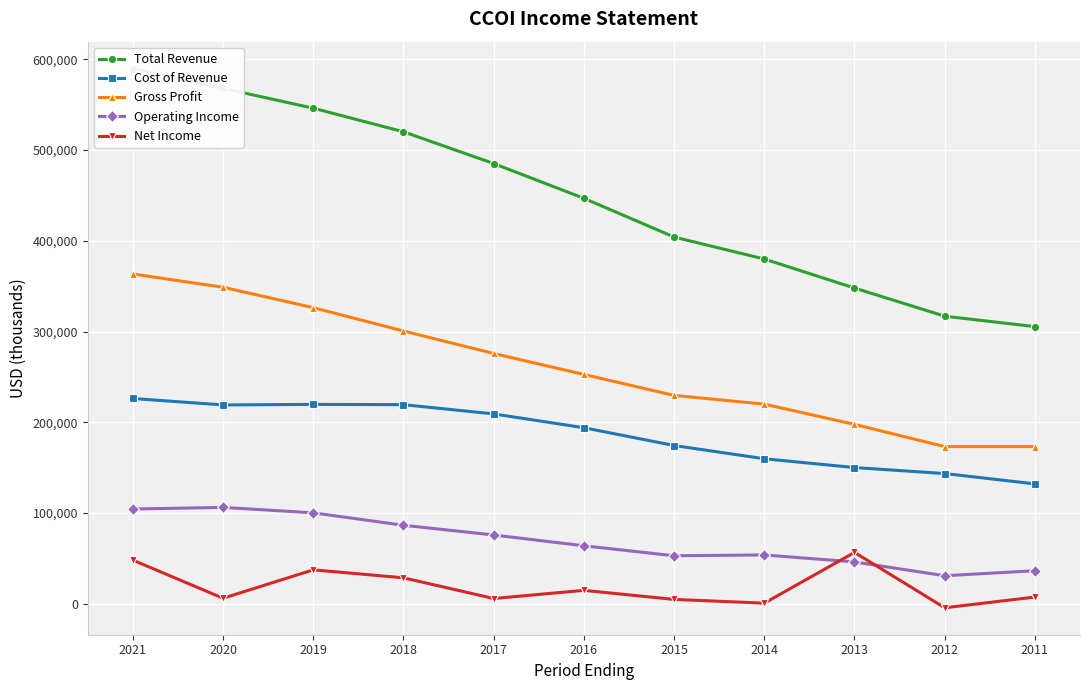

What value does the Total Revenue series have at 2014, to the nearest 10?

380000